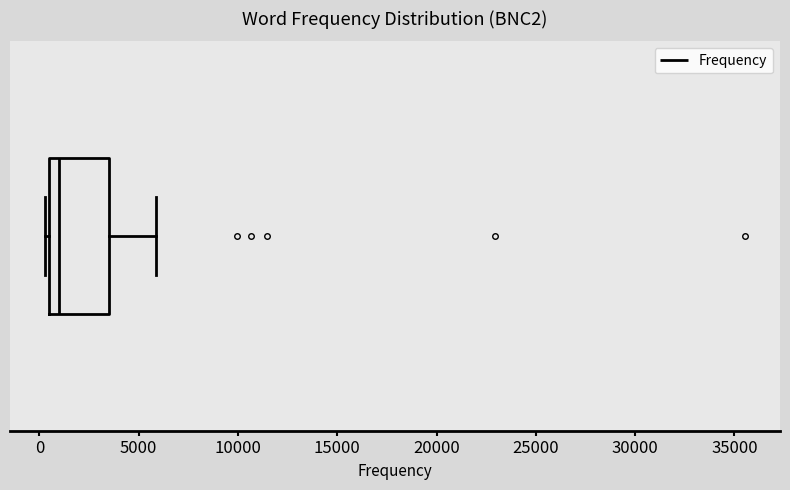

Where does the right whisker of the box end on the x-axis? The values are not printed on the chart, so give them approximately, as read against the axis.

6000